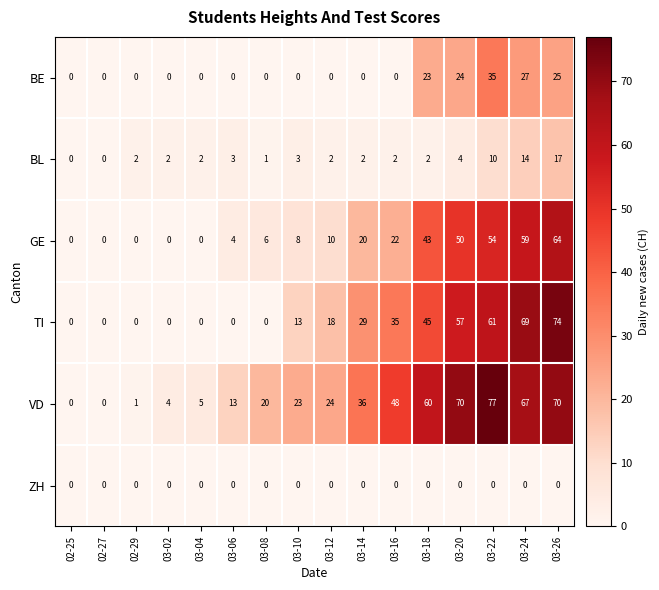

What is the maximum value shown in the chart?

77